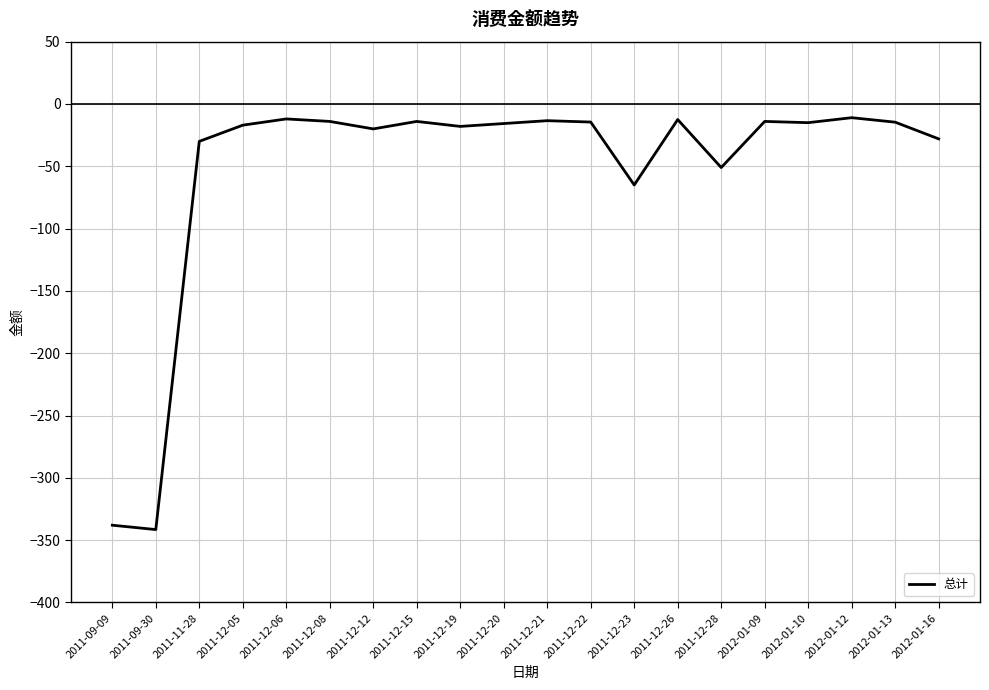

What is the change in value from 2011-12-28 to 2012-01-13?

+36.4